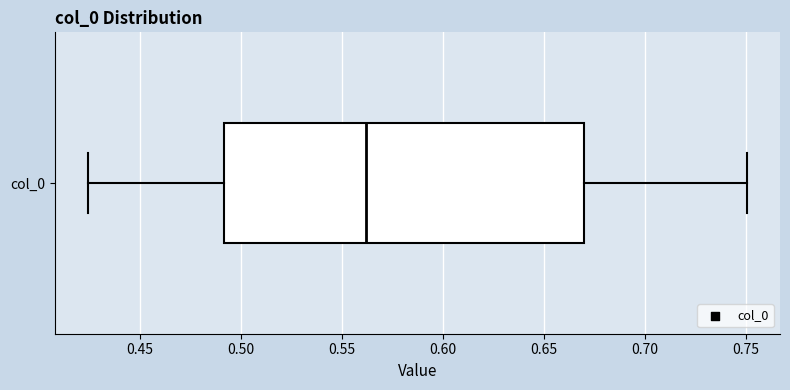

Transcribe this box plot: give where the median line is, the range the box spans, and where the two whiskers end, as read against the x-axis. The values are not printed on the chart, so give them approximately, as read against the axis.

median 0.560, box 0.490 to 0.670, whiskers 0.425 to 0.750